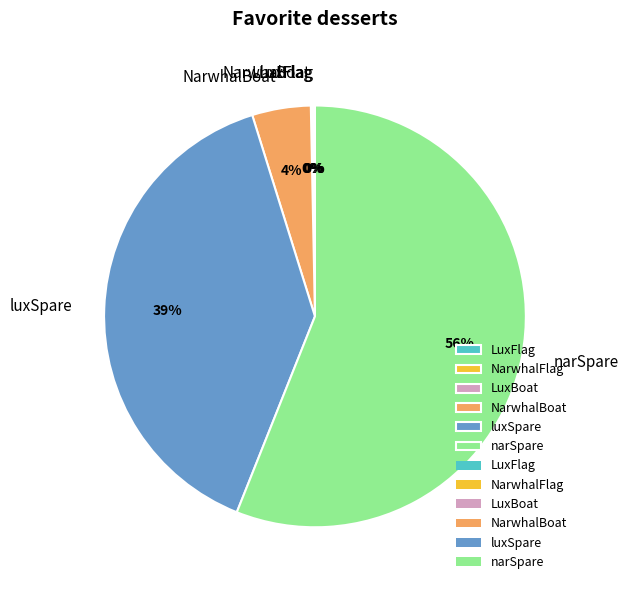

Which slice is the largest?

narSpare